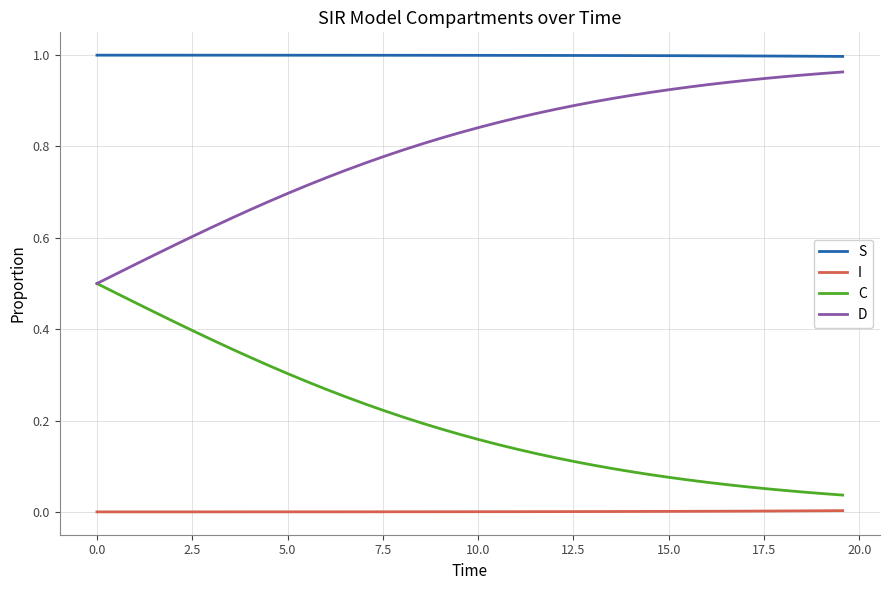

True or false: I and D cross at least once.

False